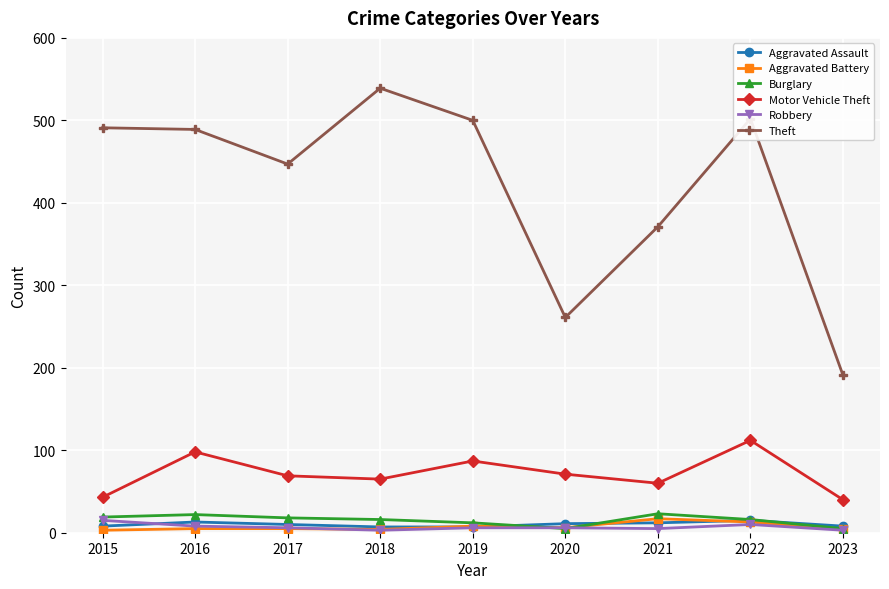

What is the difference between the maximum and minimum values in the Aggravated Battery series?

14